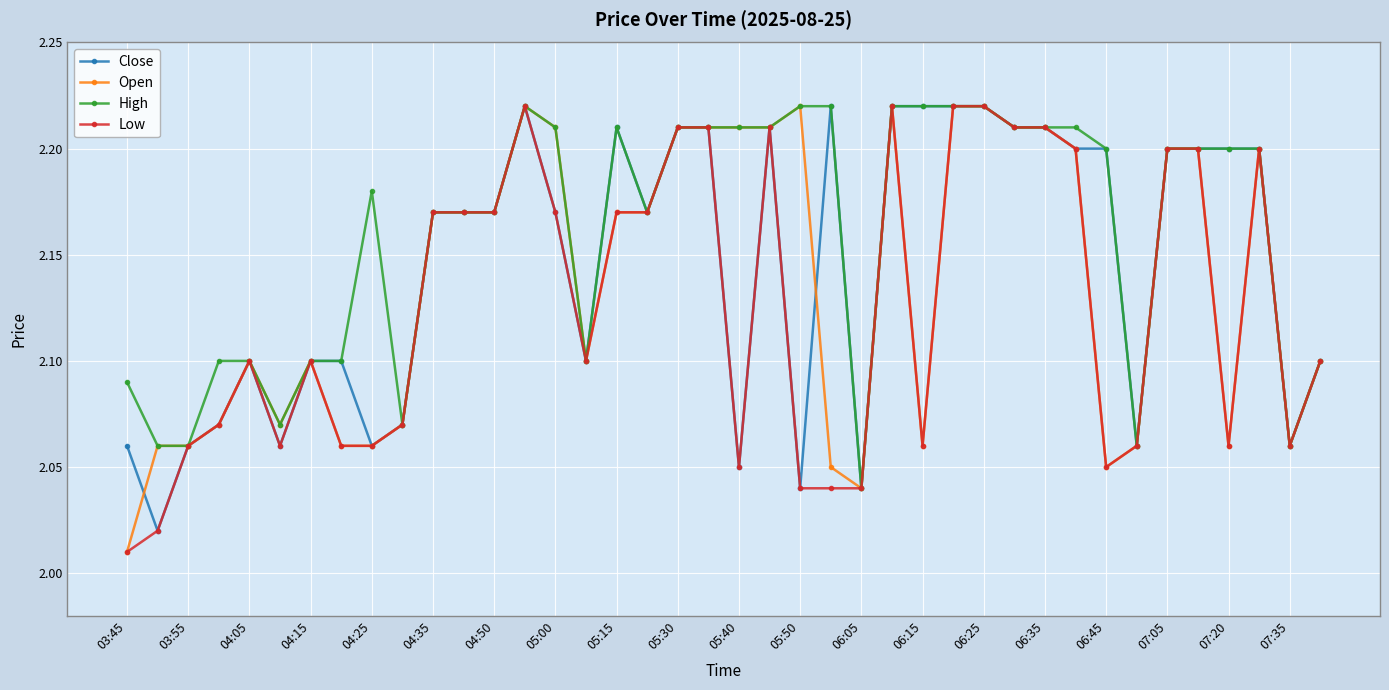

True or false: Low has more than 1 points higher than both neighbors.

True